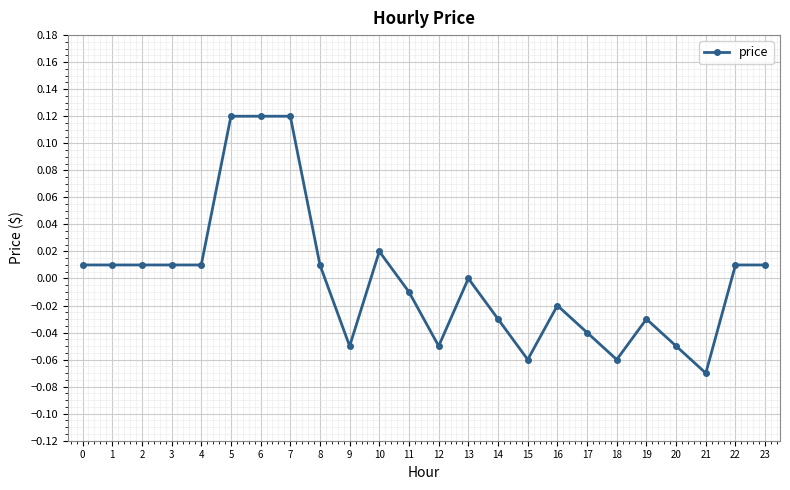

True or false: there are more than 2 points higher than both neighbors.

True